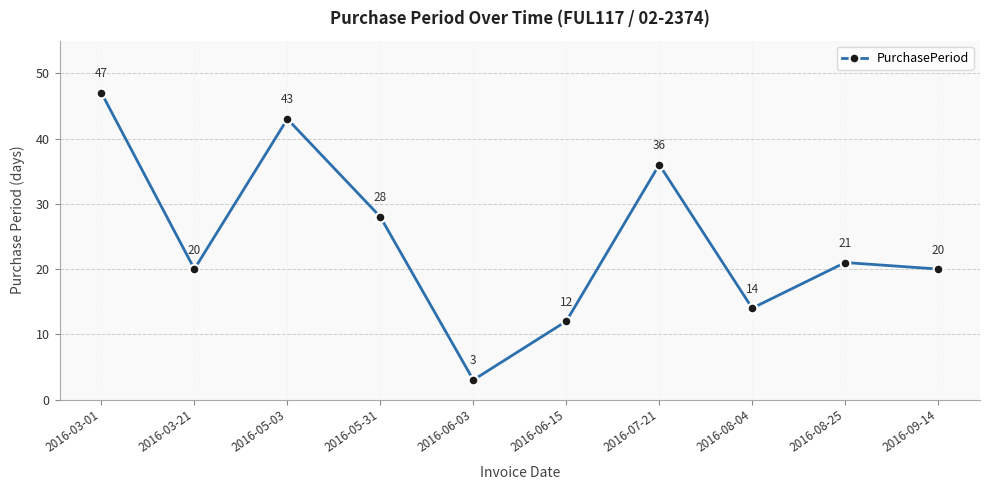

Where is the data nearest to the value 25?

2016-05-31